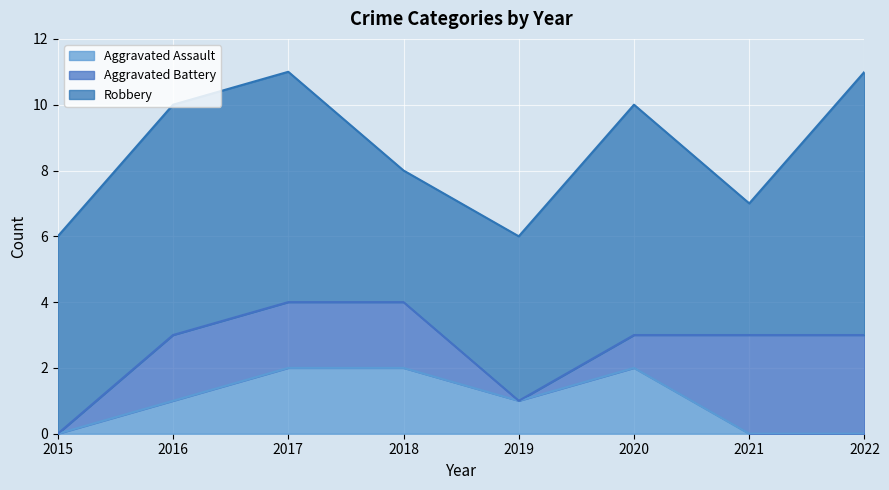

Reading left to right, list all the values displayed in this chart.

Aggravated Assault: 0	1	2	2	1	2	0	0
Aggravated Battery: 0	2	2	2	0	1	3	3
Robbery: 6	7	7	4	5	7	4	8